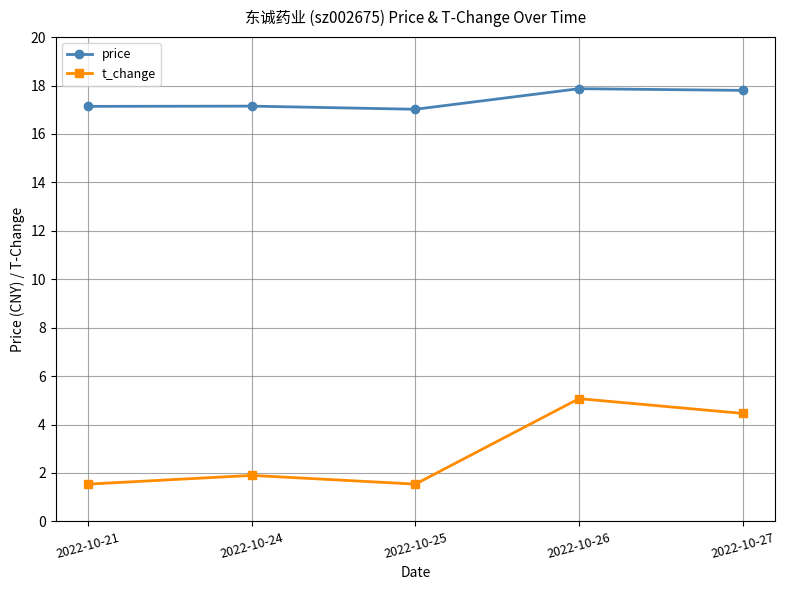

What is the total value across all series at 2022-10-21?

18.7